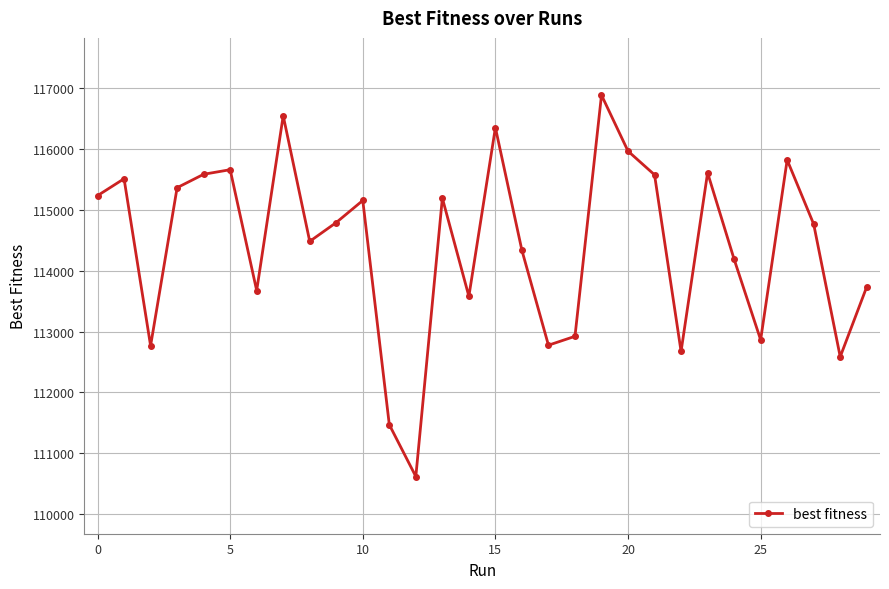

What is the average value?

114421.0